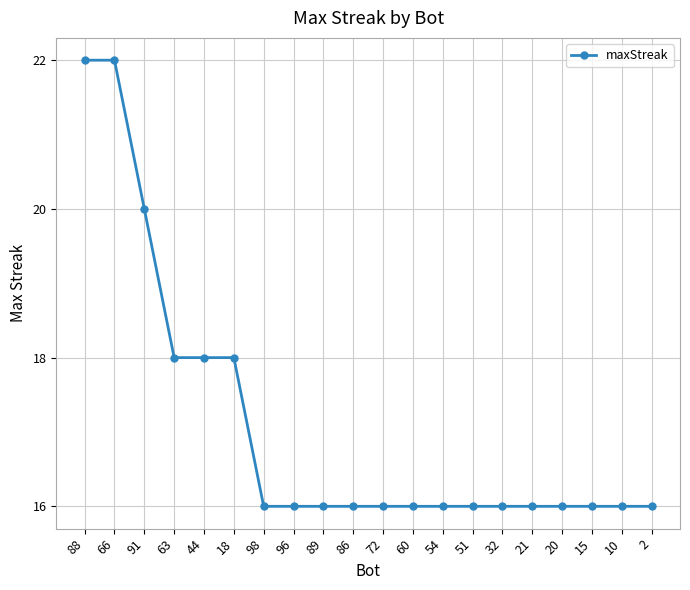

What is the greatest value displayed?

22